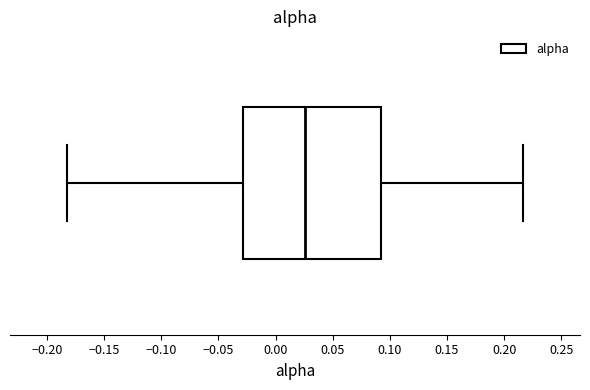

Where does the median line of the box sit on the x-axis? The values are not printed on the chart, so give them approximately, as read against the axis.

0.025